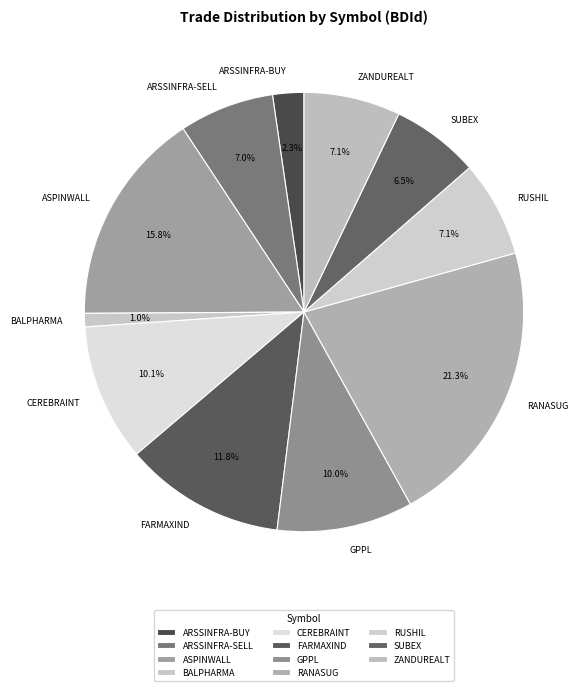

Which has a higher value, RUSHIL or RANASUG?

RANASUG